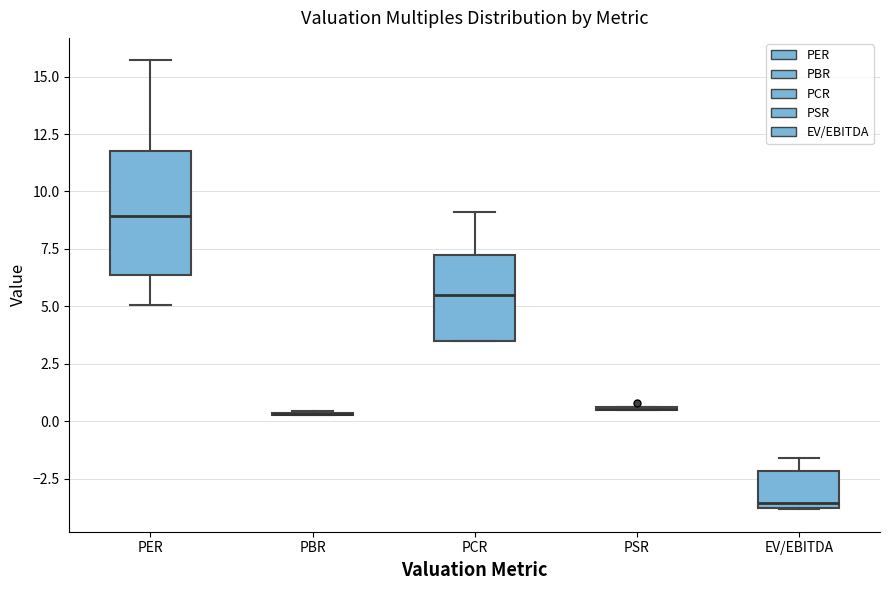

Which box is the tallest, from its lower edge to its upper edge?

PER